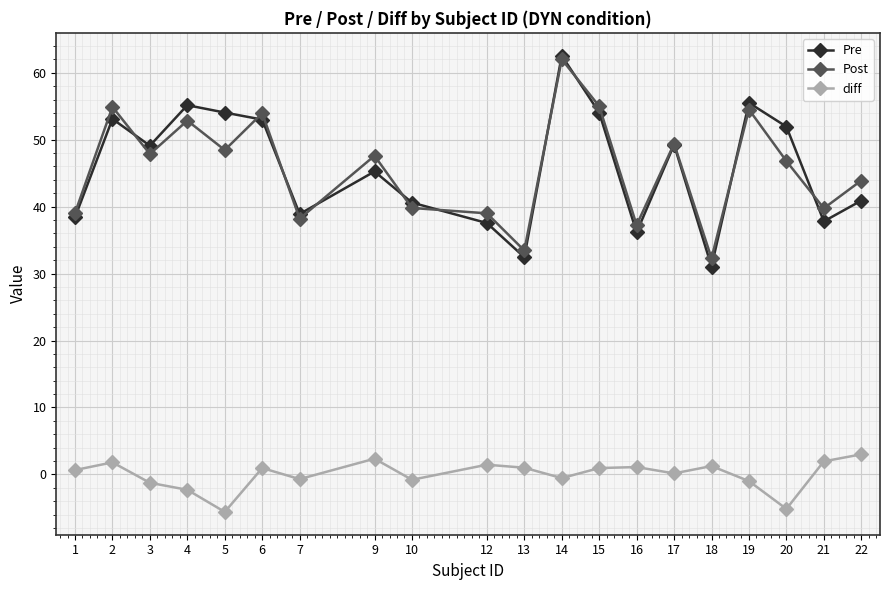

True or false: Pre has more than 0 points higher than both neighbors.

True